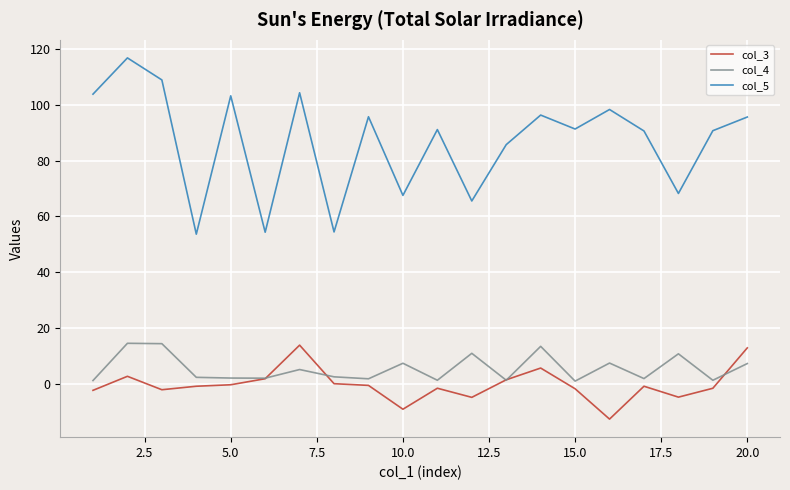

True or false: col_4 and col_5 cross at least once.

False